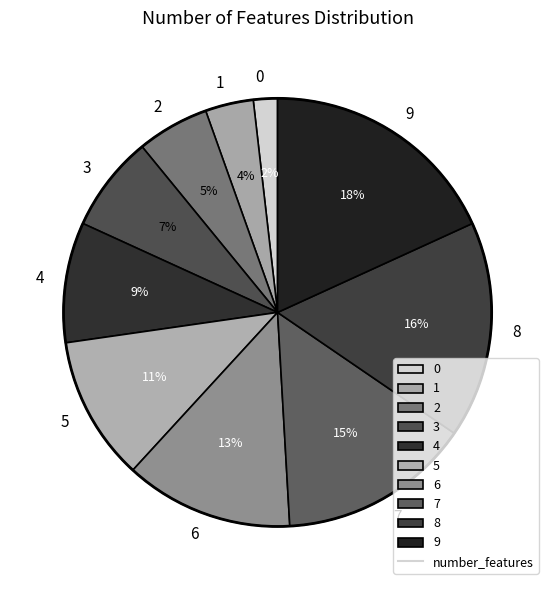

To the nearest percent, what portion does 9 represent?

18%